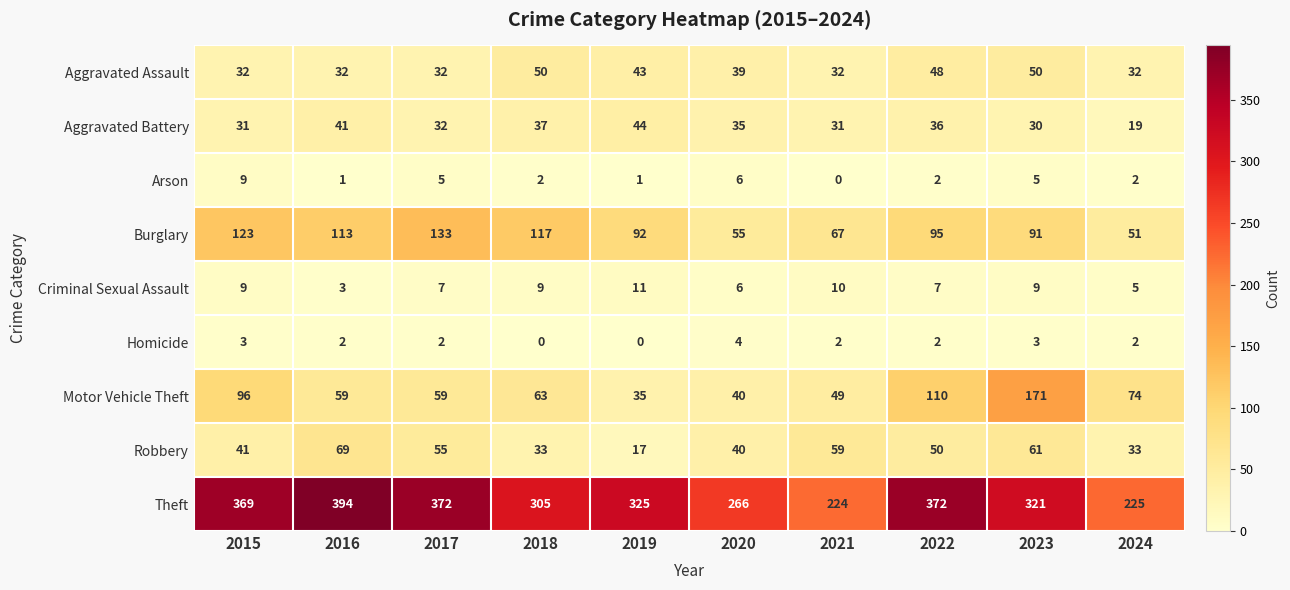

At which label does Criminal Sexual Assault reach its minimum?

2016